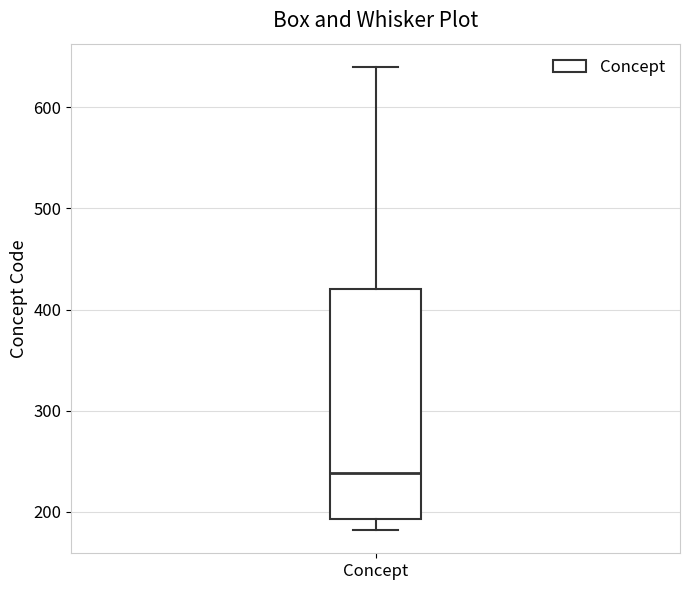

Where is the lower edge of the box for Concept on the y-axis? The values are not printed on the chart, so give them approximately, as read against the axis.

190